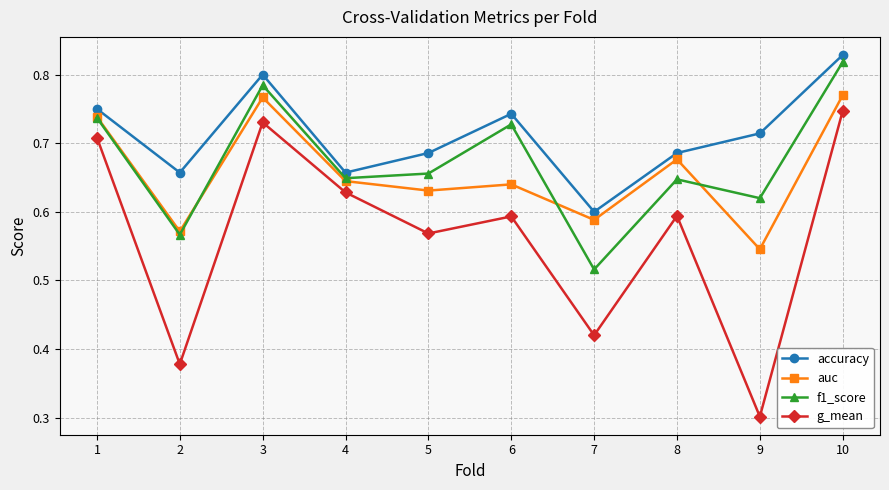

How many lines are shown in the chart?

4